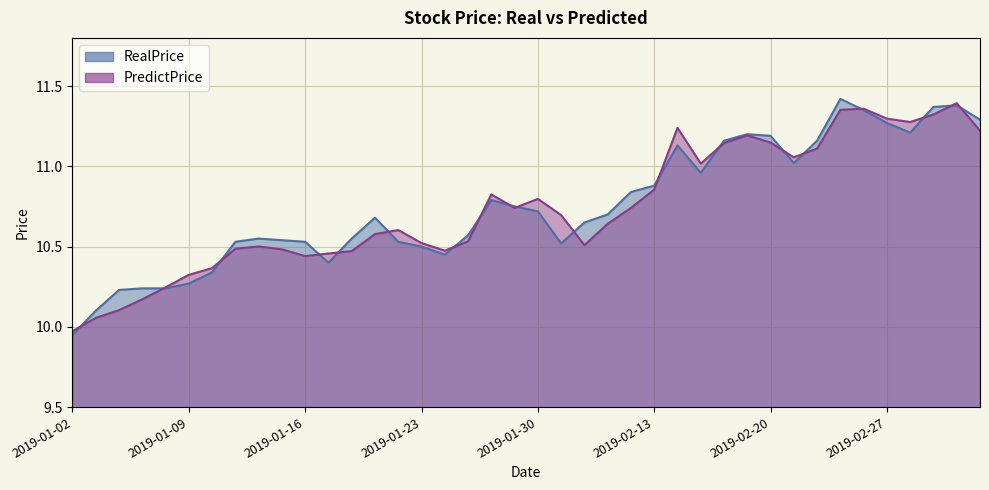

What is the difference between the RealPrice values at 2019-01-23 and 2019-02-14?

0.6